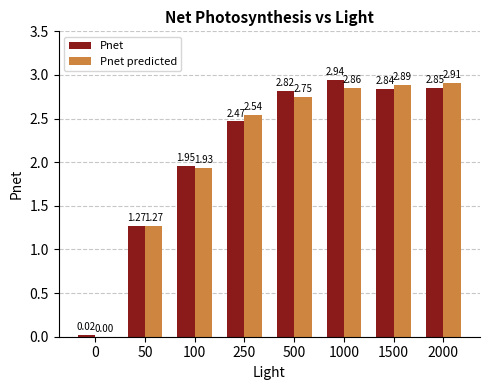

Count the number of data series in this chart.

2